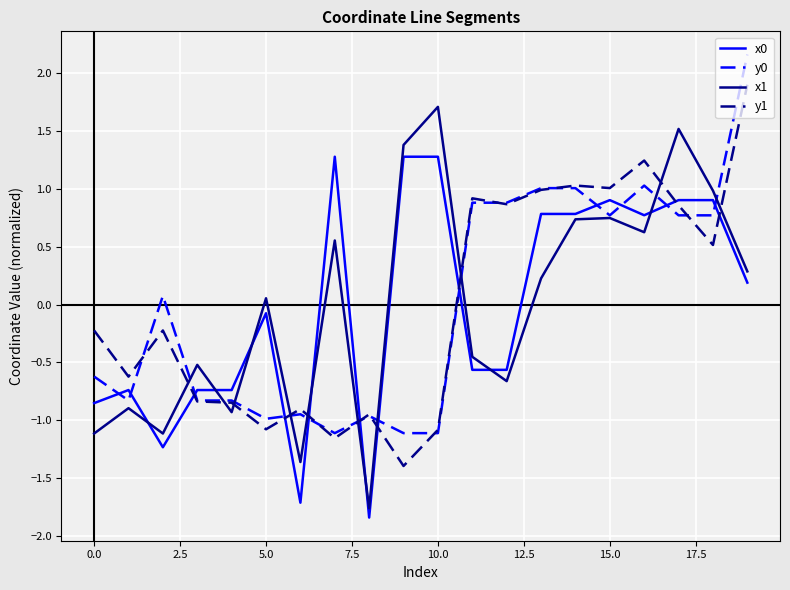

What is the highest value of the y0 series?

2.2